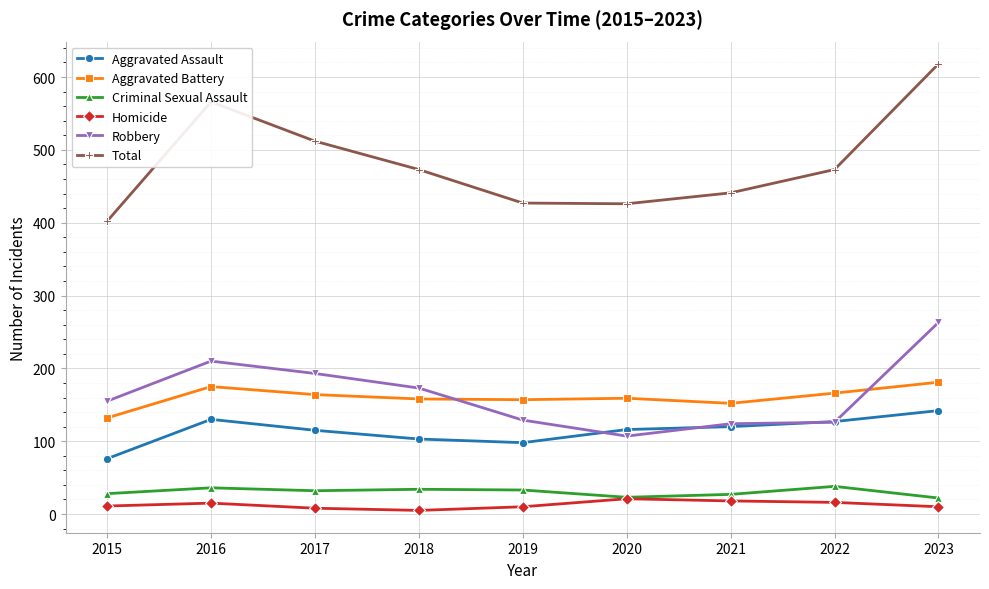

How many lines are shown in the chart?

6